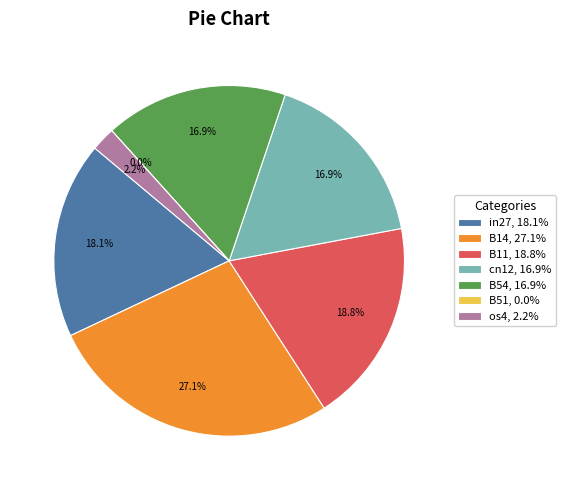

To the nearest percent, what is the combined percentage of B54 and in27?

35%